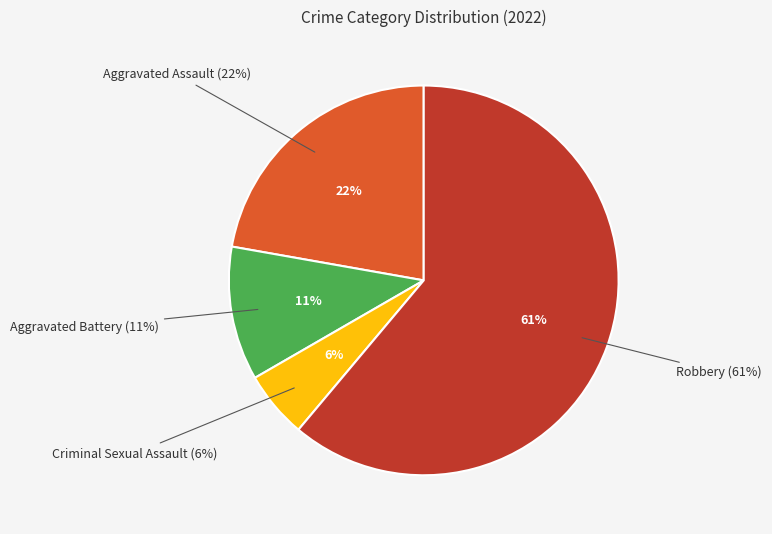

The Criminal Sexual Assault slice represents 15% of the pie. True or false?

False